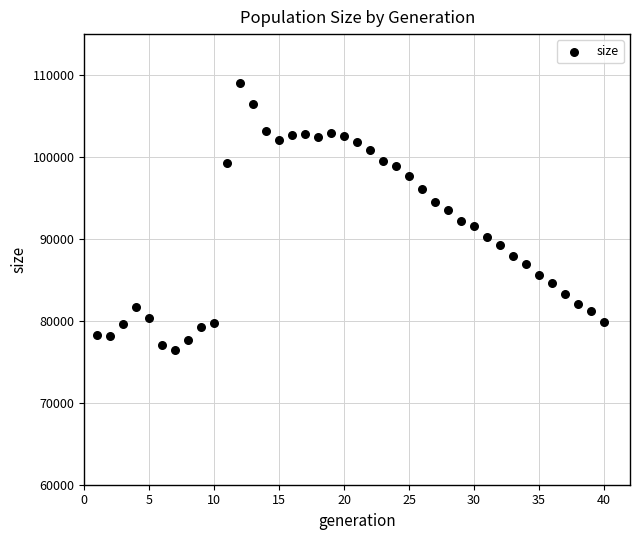

What is the range of Y values (max minus min)?

32510